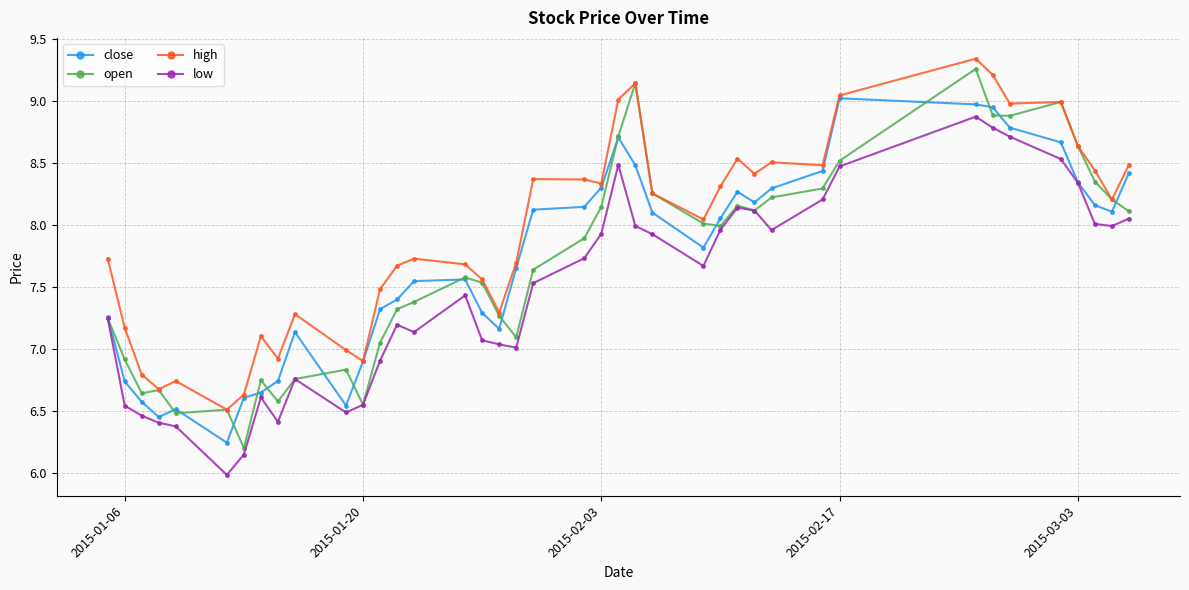

How many categories are shown in the chart?

40